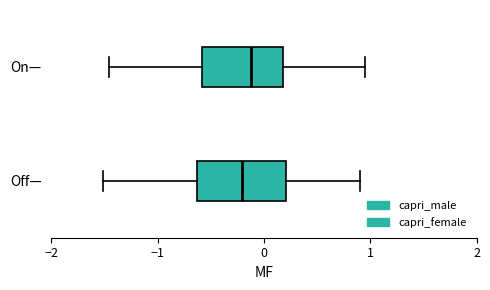

Where is the right edge of the box for On— on the x-axis? The values are not printed on the chart, so give them approximately, as read against the axis.

0.2